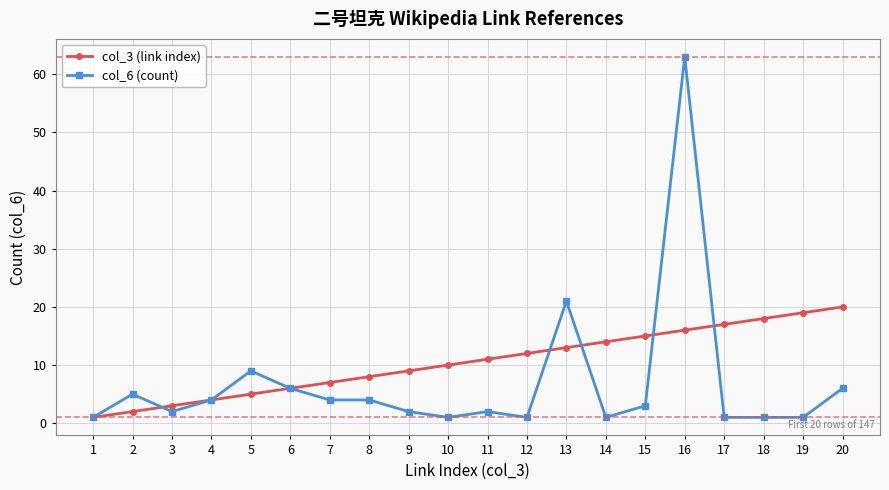

The col_3 (link index) series shows 27 at 17. True or false?

False